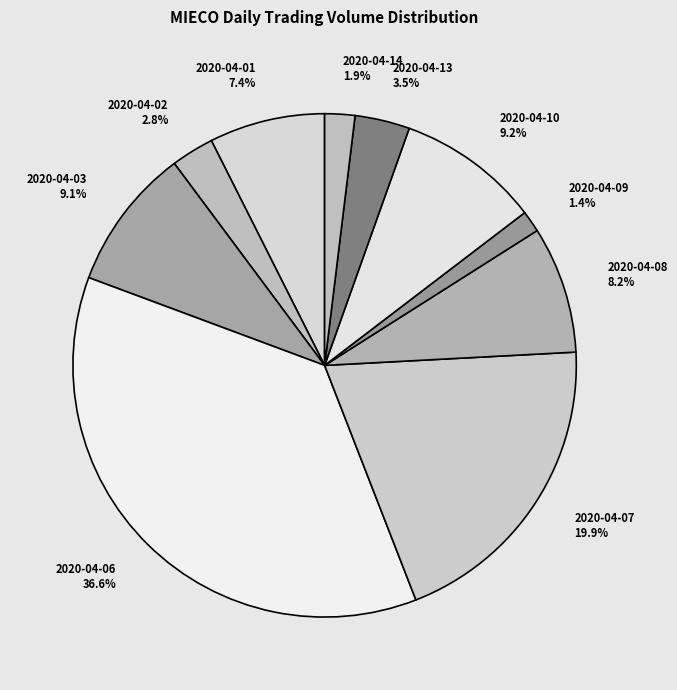

Which category has the biggest portion of the pie?

2020-04-06